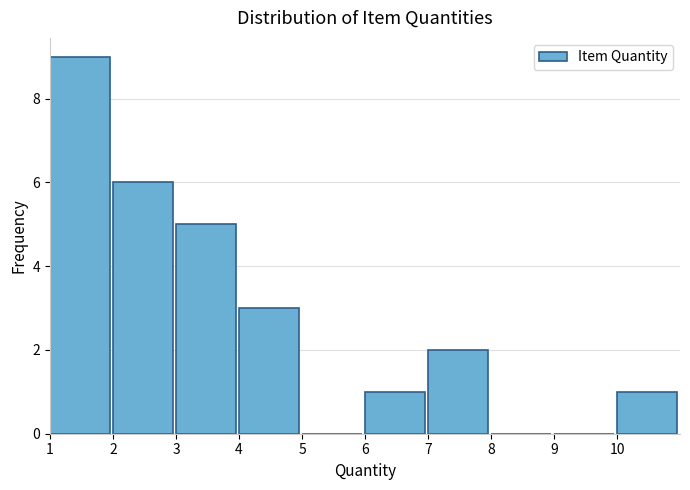

Which range on the x-axis has the tallest bar?

1 to 2